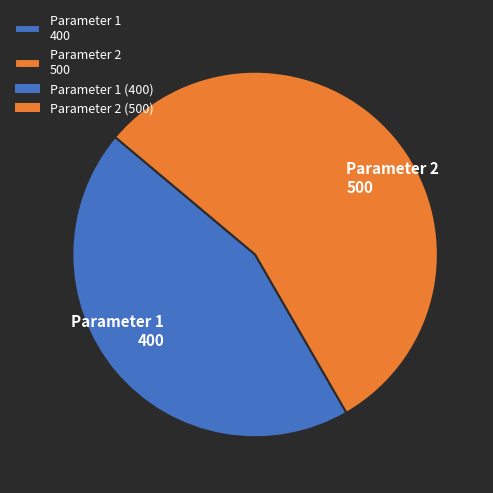

What is the ratio of the value at Parameter 1 400 to the value at Parameter 2 500?

0.8